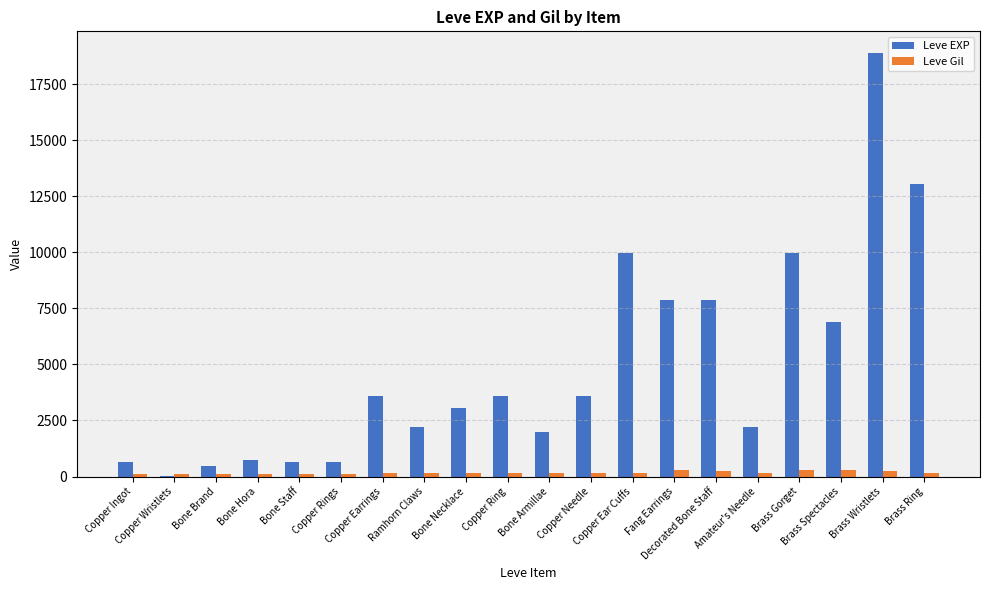

What is the maximum value shown in the chart?

18910